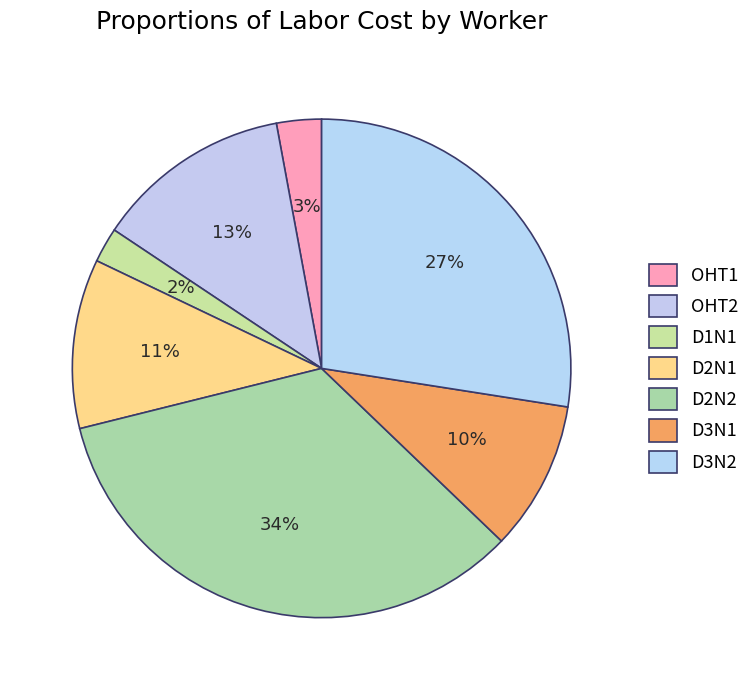

Count the number of slices in the pie.

7